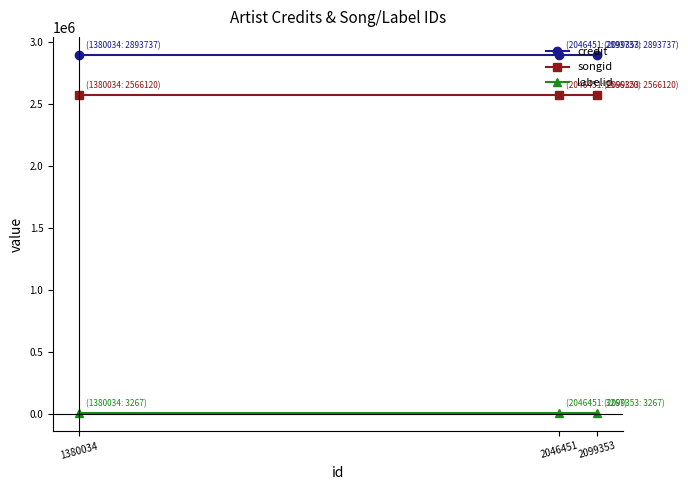

Reading left to right, list all the values displayed in this chart.

credit: 1380034=2893737	2046451=2893737	2099353=2893737
songid: 1380034=2566120	2046451=2566120	2099353=2566120
labelid: 1380034=3267	2046451=3267	2099353=3267